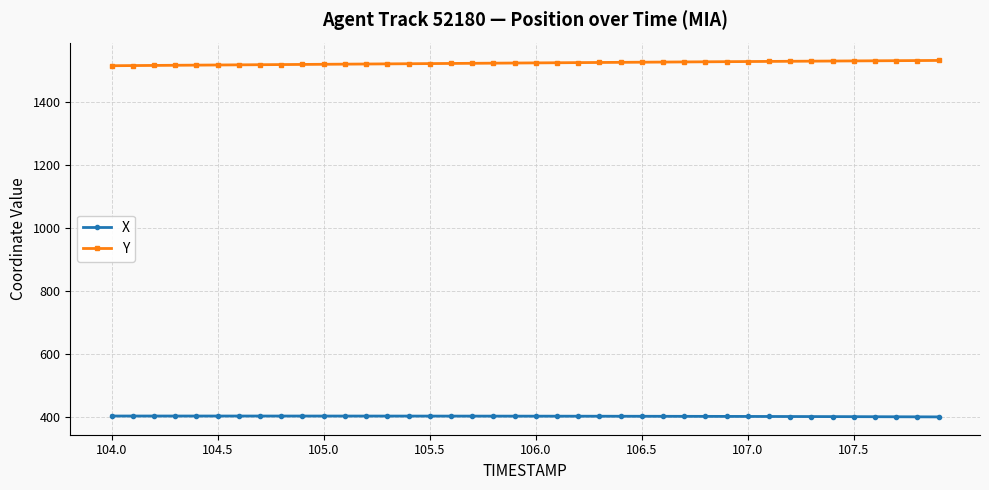

What is the difference between the second highest and minimum values in the Y series?

16.4